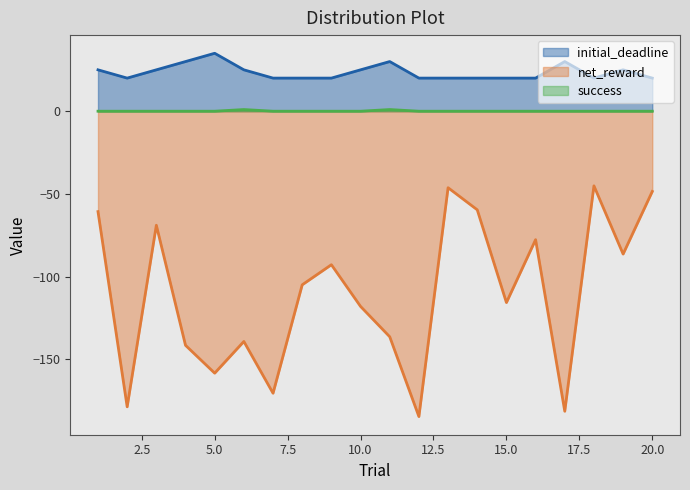

What is the value of the success point at the 6th from the left?

1.0